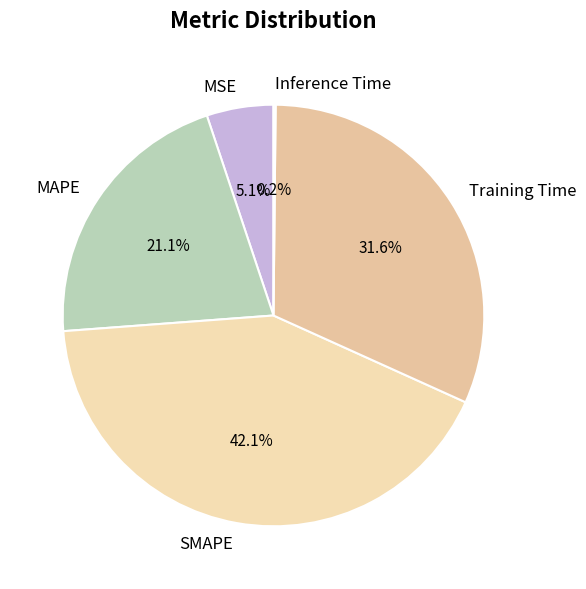

Is the sum of Training Time and MAPE greater than half?

Yes